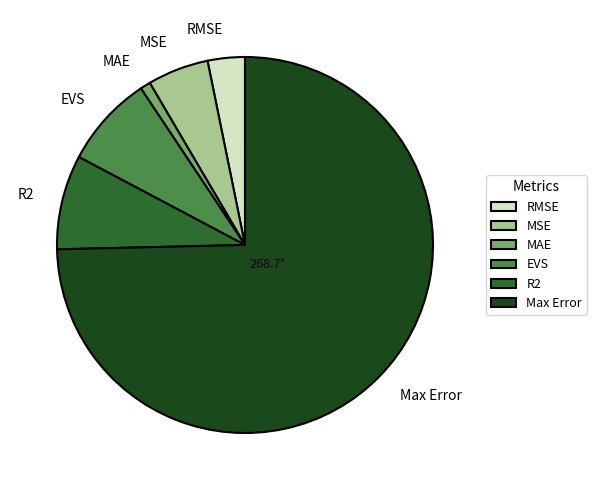

True or false: EVS accounts for 8% of the total.

True